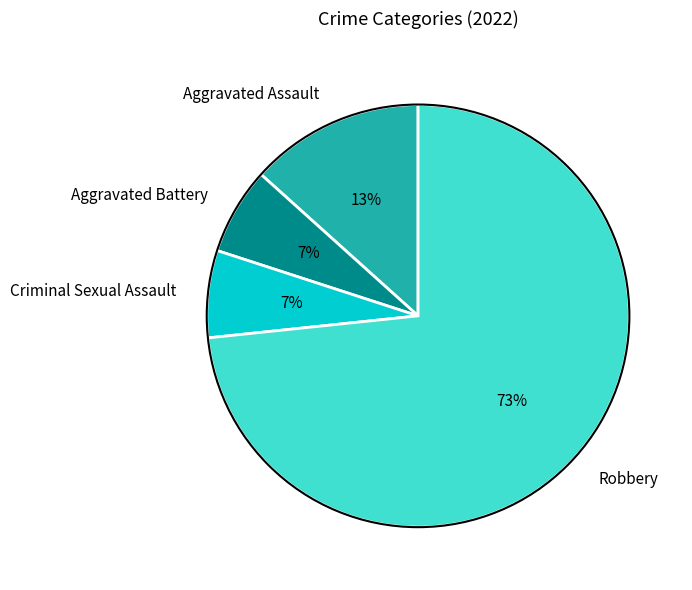

Does Robbery represent more than half of the total?

Yes